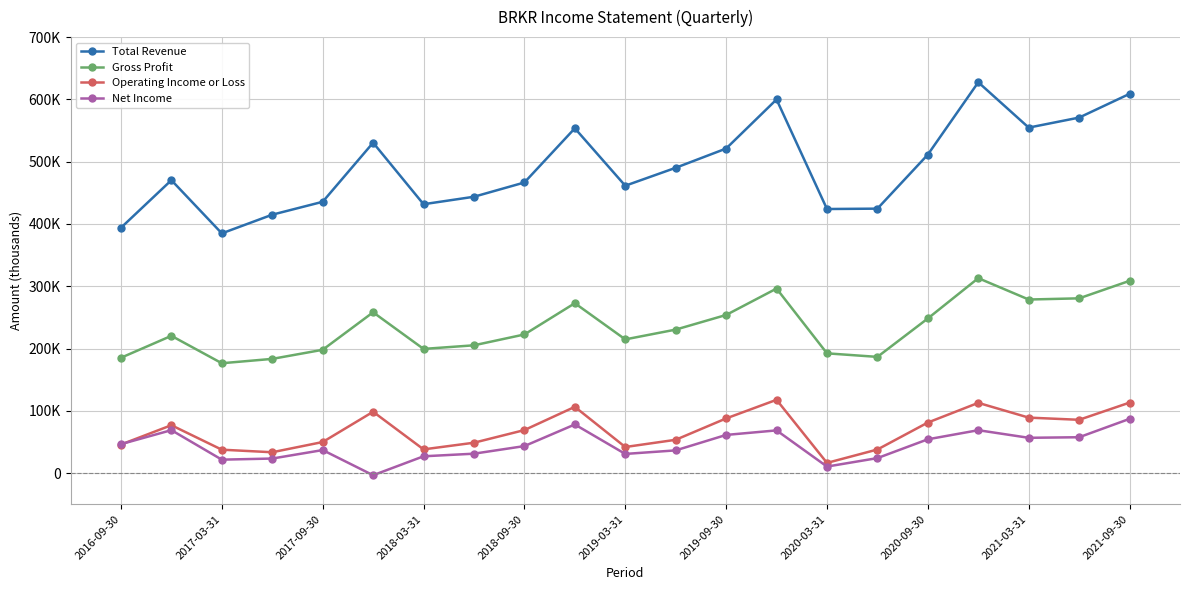

Does the chart have visible grid lines?

Yes